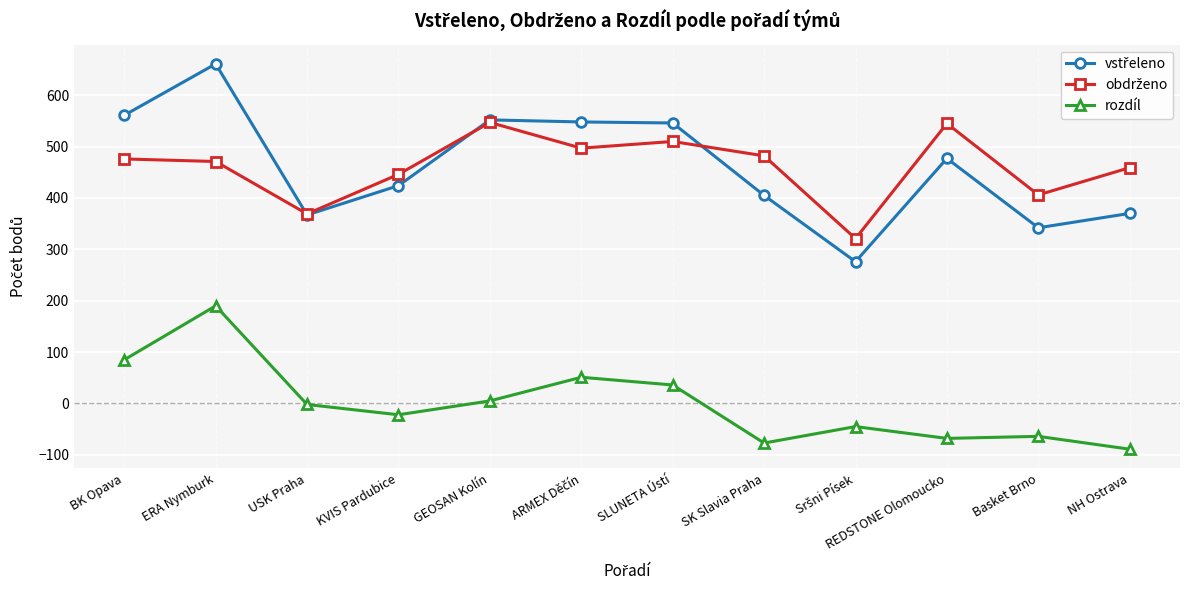

True or false: rozdíl has more than 0 interior local peaks.

True